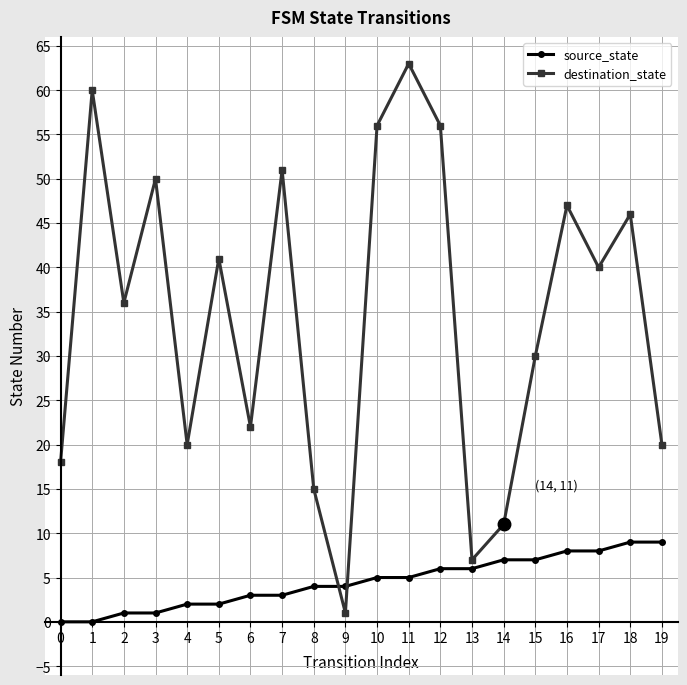

Between which two adjacent categories do source_state and destination_state first intersect?

8 and 9